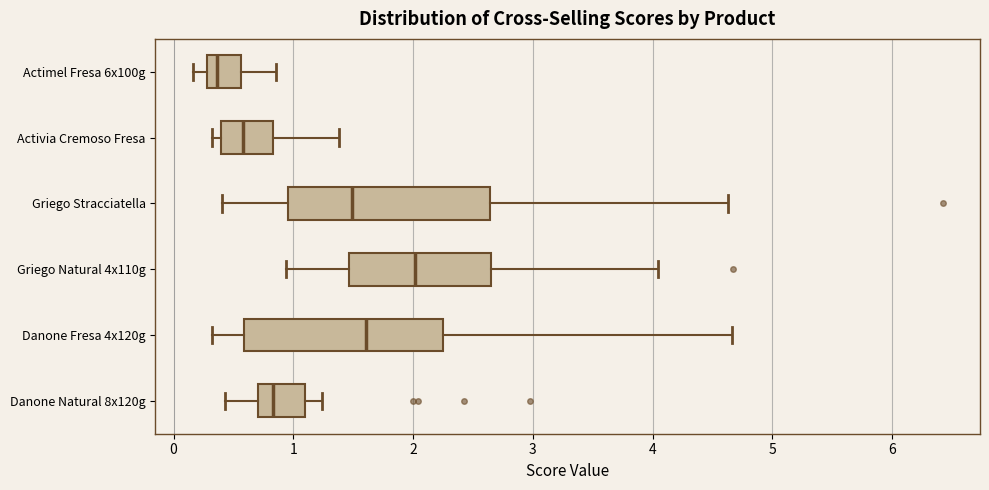

Which box has the furthest to the left median line?

Actimel Fresa 6x100g